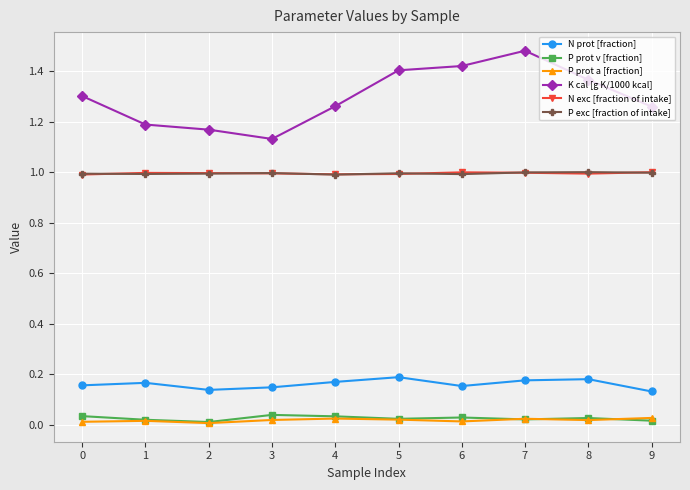

The value of N prot [fraction] at 7 is 0.3. True or false?

False